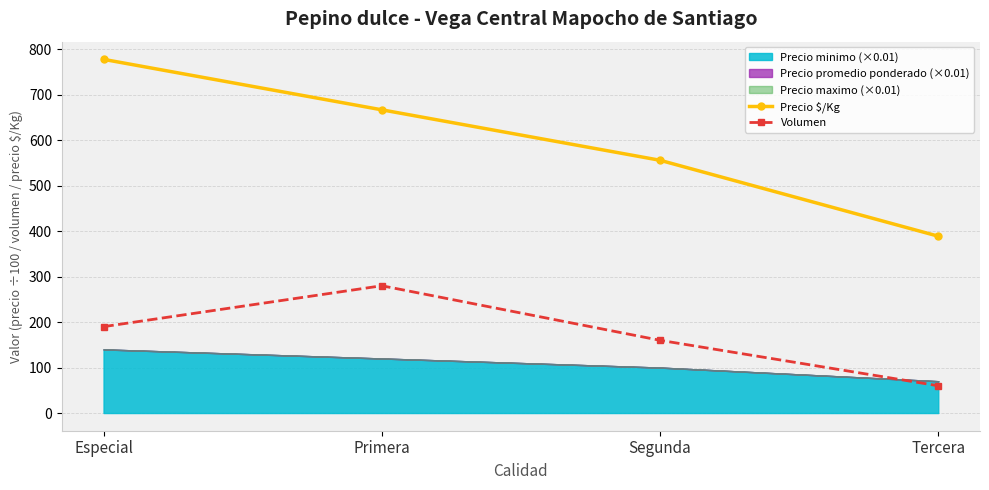

Reading left to right, extract all data points from this chart.

Precio $/Kg: Especial=778	Primera=667	Segunda=556	Tercera=389
Volumen: Especial=190	Primera=280	Segunda=160	Tercera=60